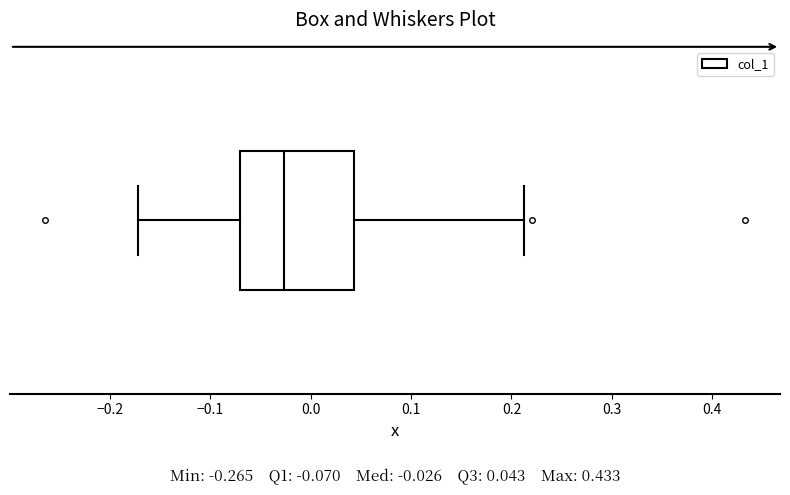

Read this box plot against the x-axis: the position of the median line, the range covered by the box, and the ends of both whiskers. The values are not printed on the chart, so give them approximately, as read against the axis.

median -0.03, box -0.07 to 0.04, whiskers -0.17 to 0.21